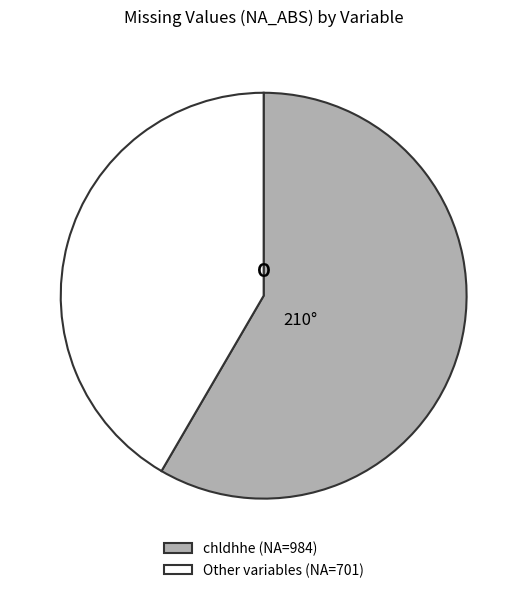

Is there any slice that represents more than half of the pie?

Yes